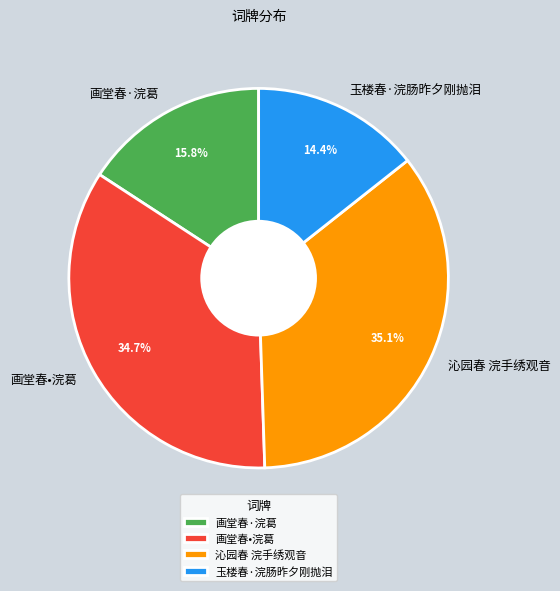

What is the total percentage of 沁园春 浣手绣观音 and 画堂春·浣葛?

50.9%